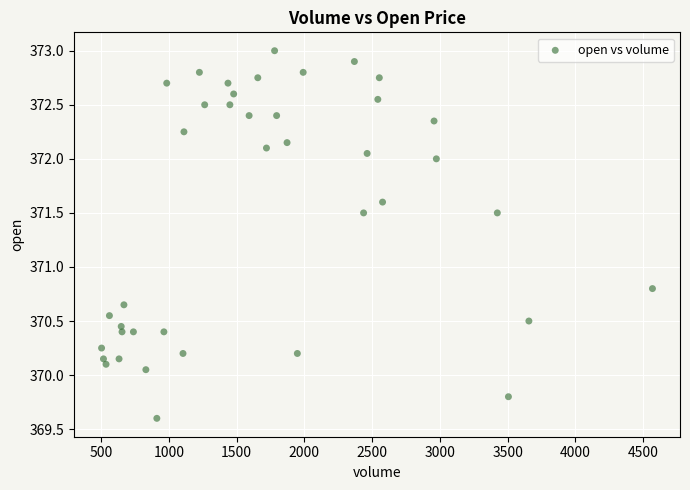

What is the range of Y values (max minus min)?

3.4